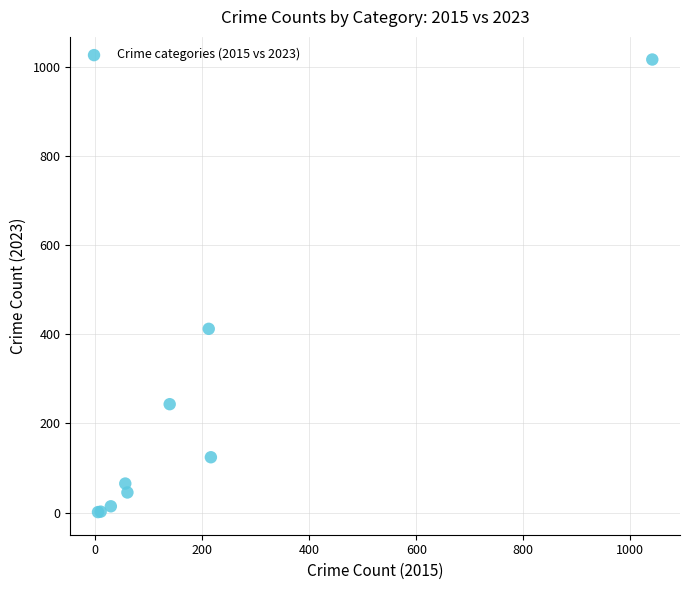

What Y value in the scatter plot is closest to 508?

412